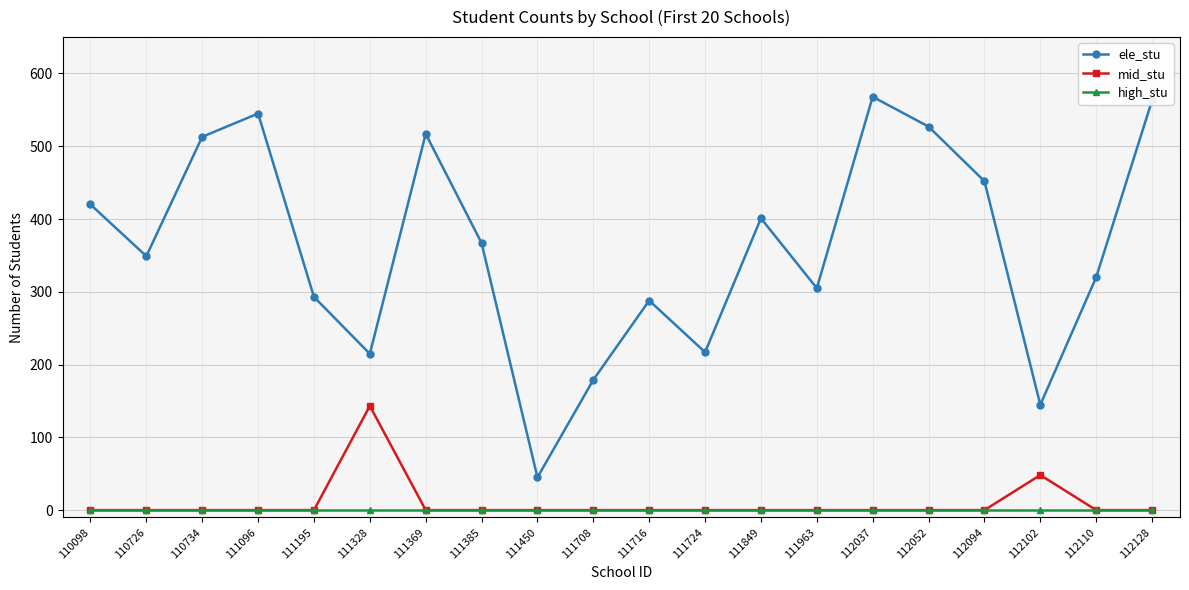

At which label does ele_stu reach its minimum?

111450